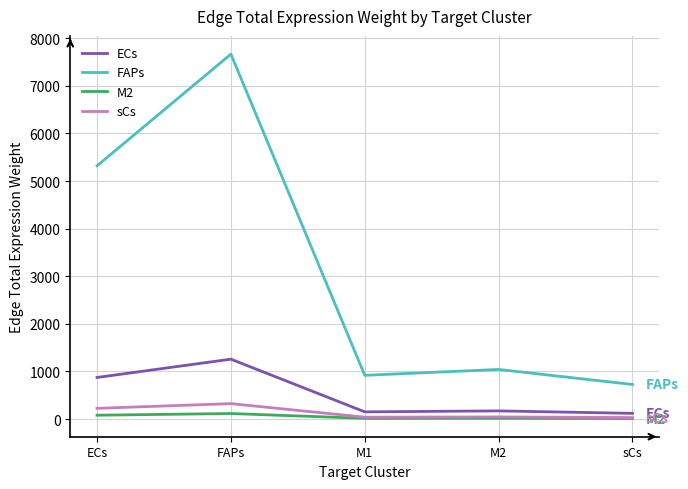

Where is FAPs nearest to the value 4196?

ECs